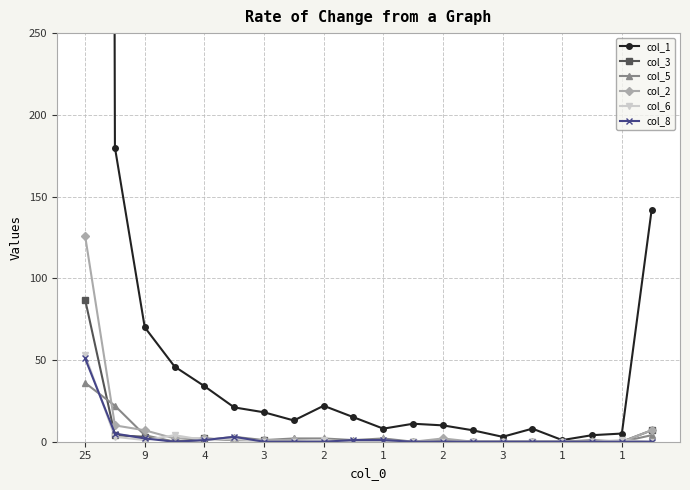

What is the label of the 17th point from the right?

3